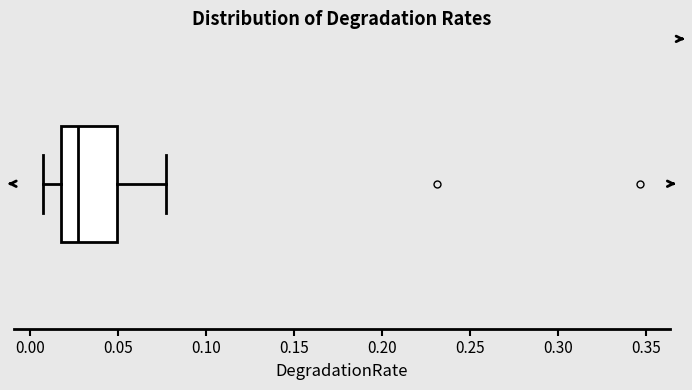

Where does the right whisker of the box end on the x-axis? The values are not printed on the chart, so give them approximately, as read against the axis.

0.075